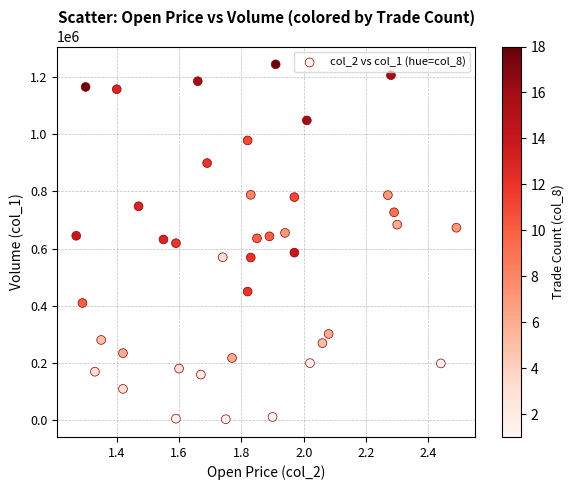

What is the range of Y values (max minus min)?

1240000